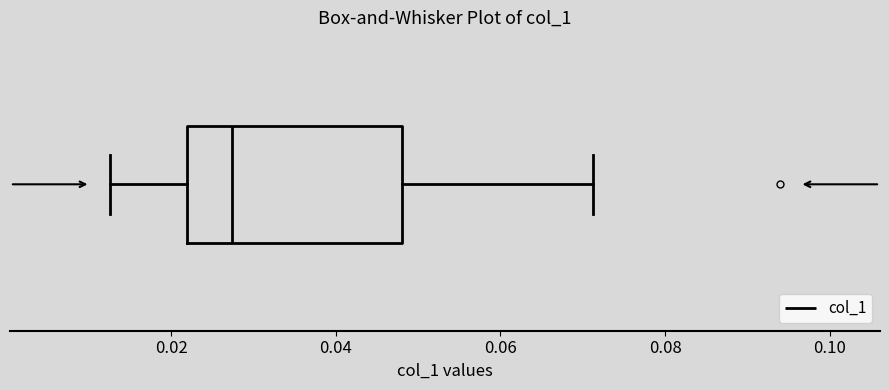

Where is the left edge of the box on the x-axis? The values are not printed on the chart, so give them approximately, as read against the axis.

0.022